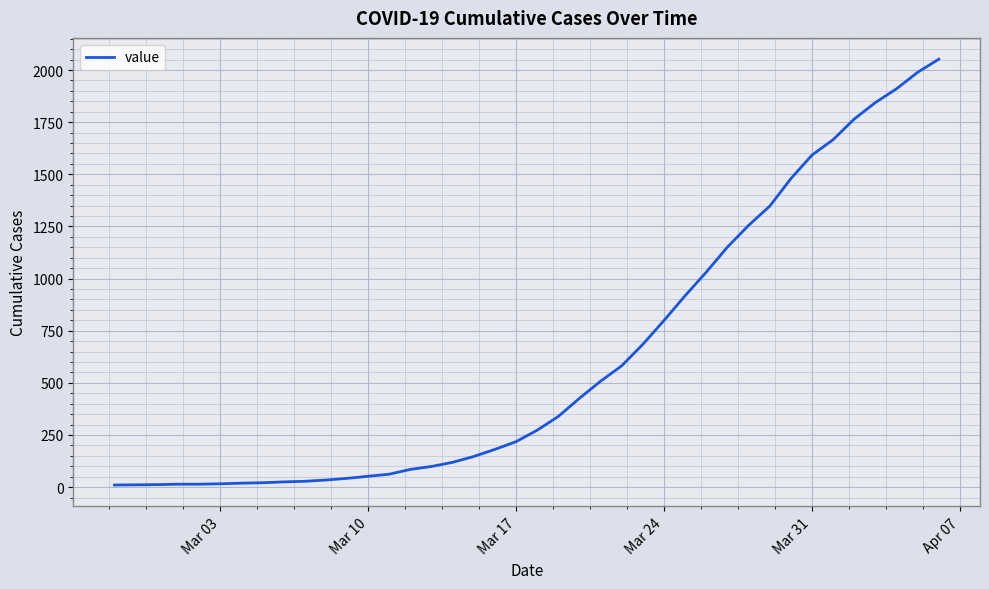

What is the difference between the maximum and minimum values?

2042